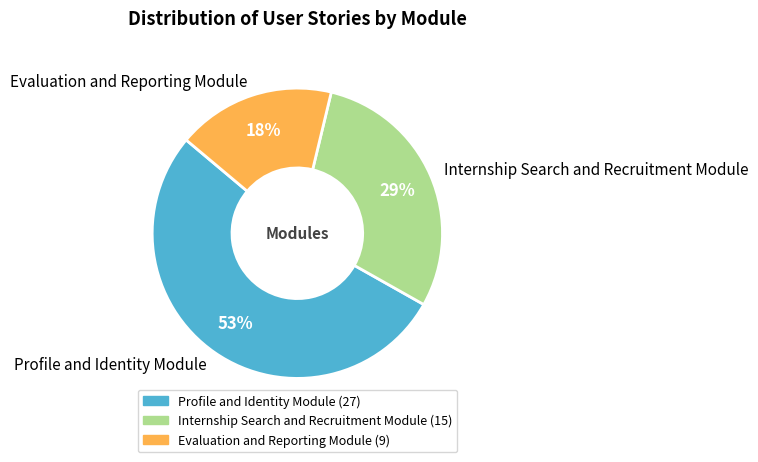

How many slices are in this pie chart?

3